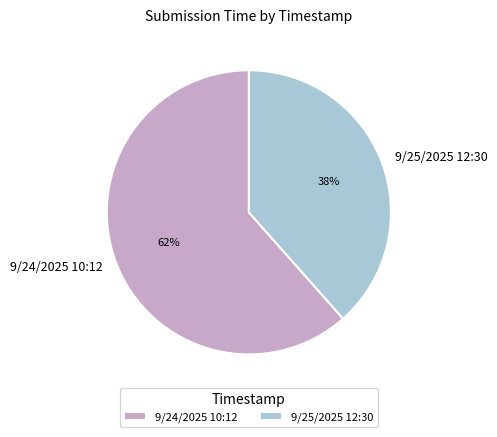

What is the ratio of the value at 9/25/2025 12:30 to the value at 9/24/2025 10:12?

0.6